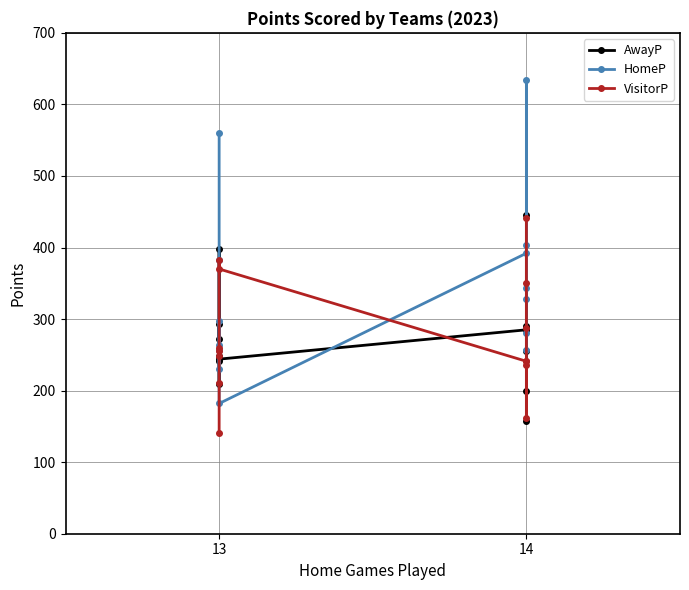

What is the highest value of the AwayP series?

445